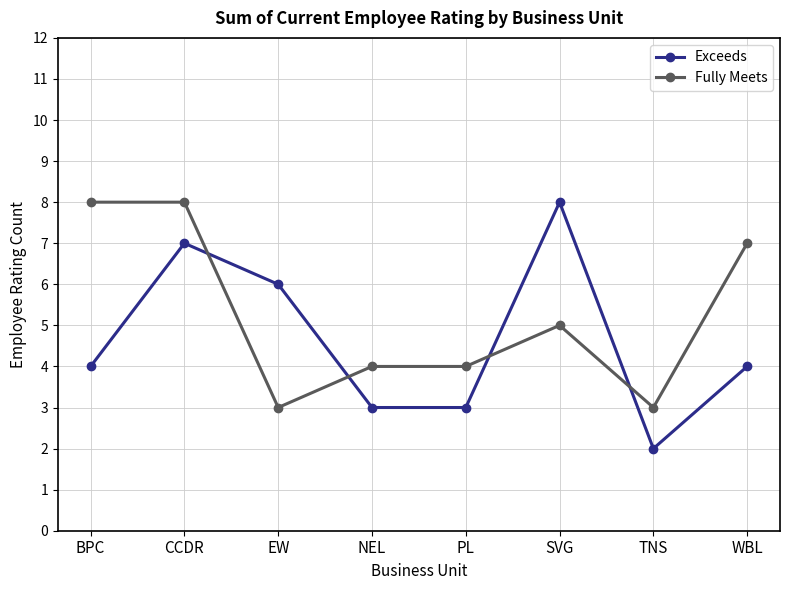

Reading right to left, transcribe all the data shown in this chart.

Exceeds: WBL=4	TNS=2	SVG=8	PL=3	NEL=3	EW=6	CCDR=7	BPC=4
Fully Meets: WBL=7	TNS=3	SVG=5	PL=4	NEL=4	EW=3	CCDR=8	BPC=8